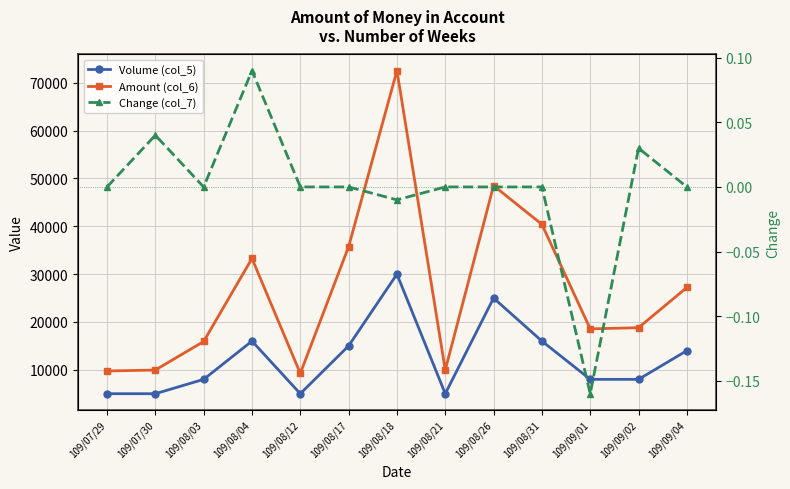

Reading right to left, what are all the values shown in this chart?

Volume (col_5): 109/09/04=14000.0	109/09/02=8000.0	109/09/01=8000.0	109/08/31=16000.0	109/08/26=25000.0	109/08/21=5000.0	109/08/18=30000.0	109/08/17=15000.0	109/08/12=5000.0	109/08/04=16000.0	109/08/03=8000.0	109/07/30=5000.0	109/07/29=5000.0
Amount (col_6): 109/09/04=27220.0	109/09/02=18800.0	109/09/01=18560.0	109/08/31=40410.0	109/08/26=48500.0	109/08/21=9950.0	109/08/18=72550.0	109/08/17=35740.0	109/08/12=9250.0	109/08/04=33280.0	109/08/03=15920.0	109/07/30=9950.0	109/07/29=9750.0
Change (col_7): 109/09/04=0.0	109/09/02=0.0	109/09/01=-0.2	109/08/31=0.0	109/08/26=0.0	109/08/21=0.0	109/08/18=-0.0	109/08/17=0.0	109/08/12=0.0	109/08/04=0.1	109/08/03=0.0	109/07/30=0.0	109/07/29=0.0